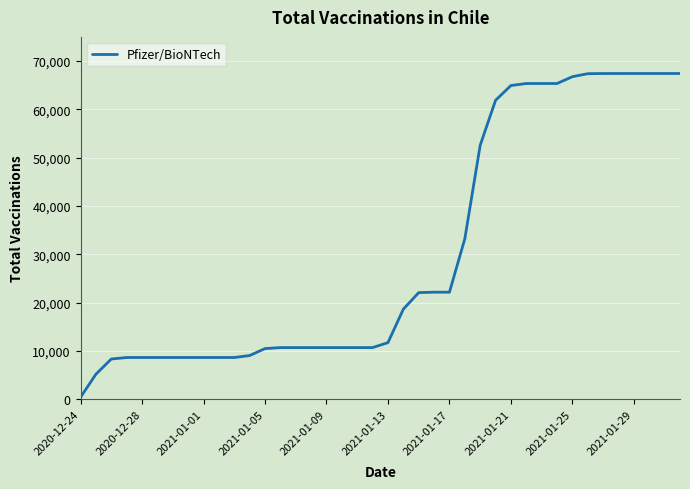

What is the maximum value shown in the chart?

67423